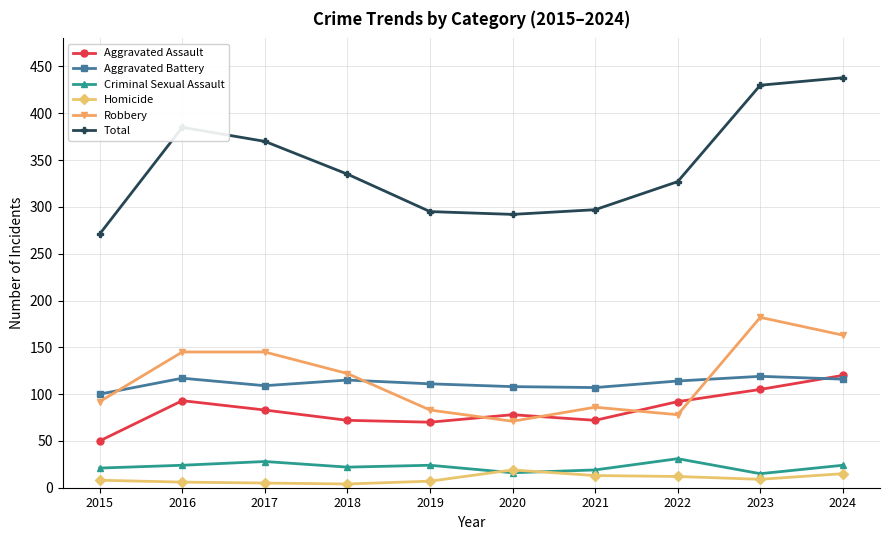

True or false: Aggravated Assault has more than 2 interior local peaks.

False